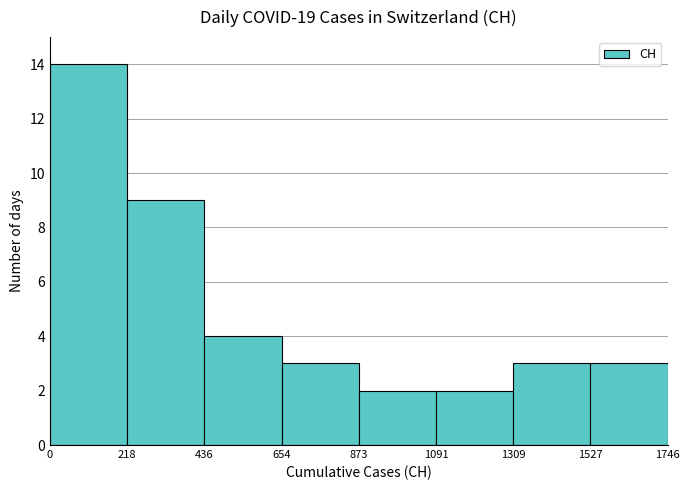

Reading left to right, transcribe this chart: for each bar, give the range it covers on the x-axis and its height. The values are not printed on the chart, so give them approximately, as read against the axis.

0 to 218: 14
218 to 436: 9
436 to 654: 4
654 to 873: 3
873 to 1091: 2
1091 to 1309: 2
1309 to 1527: 3
1527 to 1746: 3